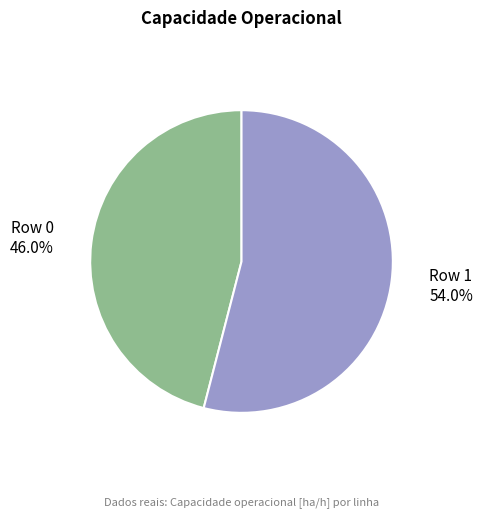

To the nearest percent, what is the difference between the Row 0 and Row 1 slice percentages?

8%